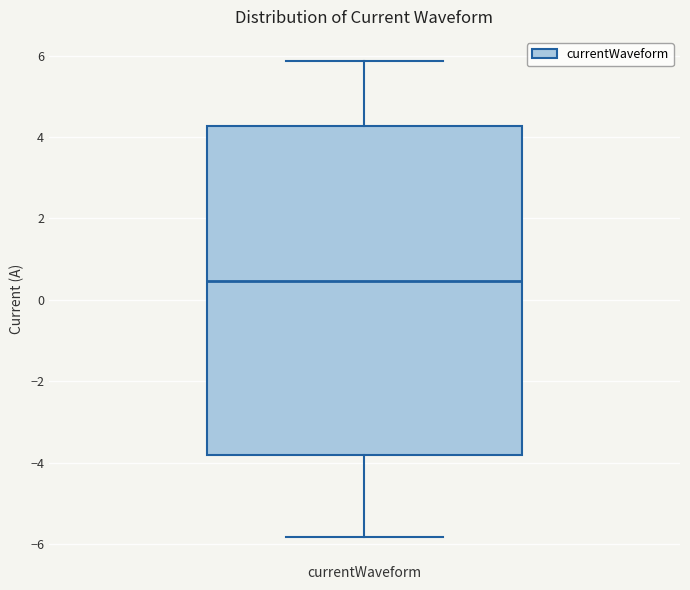

Where is the lower edge of the box for currentWaveform on the y-axis? The values are not printed on the chart, so give them approximately, as read against the axis.

-3.8